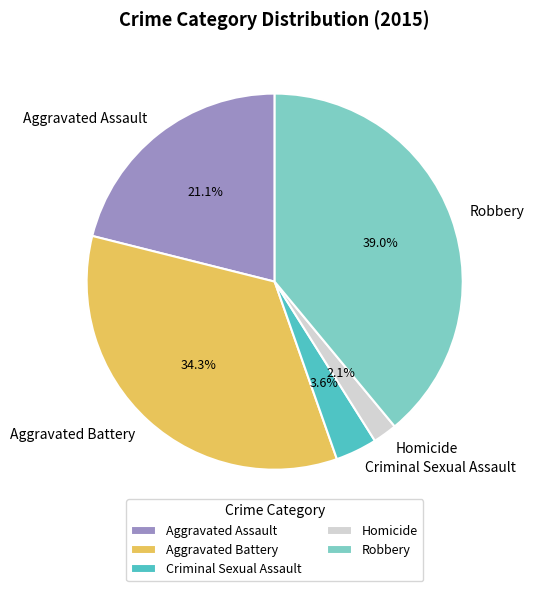

Which category has the smallest portion of the pie?

Homicide